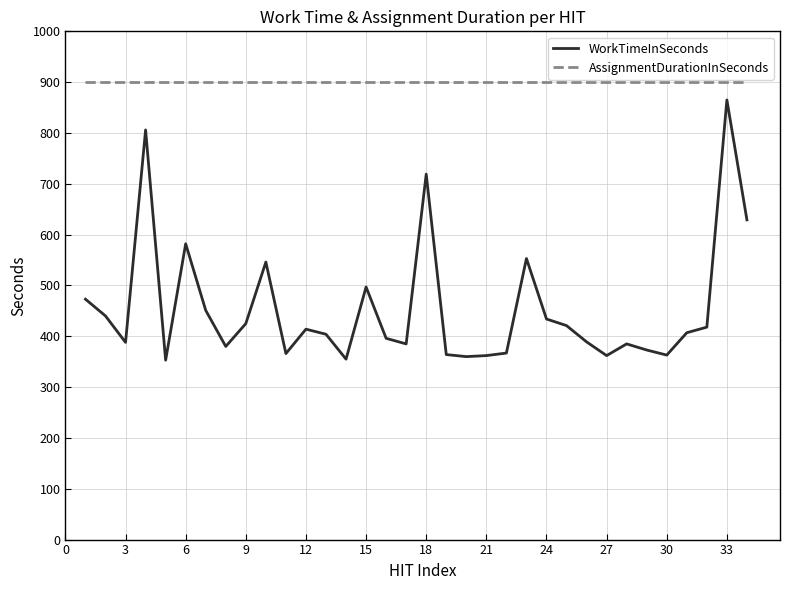

True or false: WorkTimeInSeconds and AssignmentDurationInSeconds intersect in this chart.

False